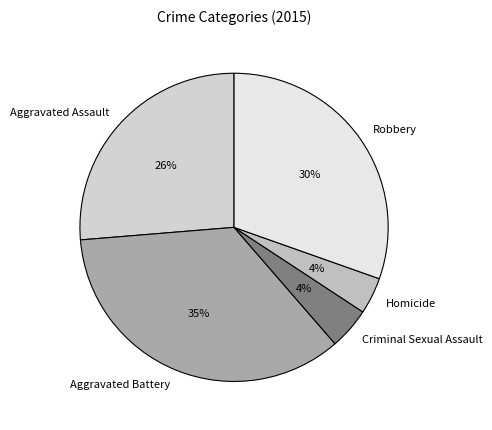

What percentage is the Aggravated Assault slice, to the nearest percent?

26%